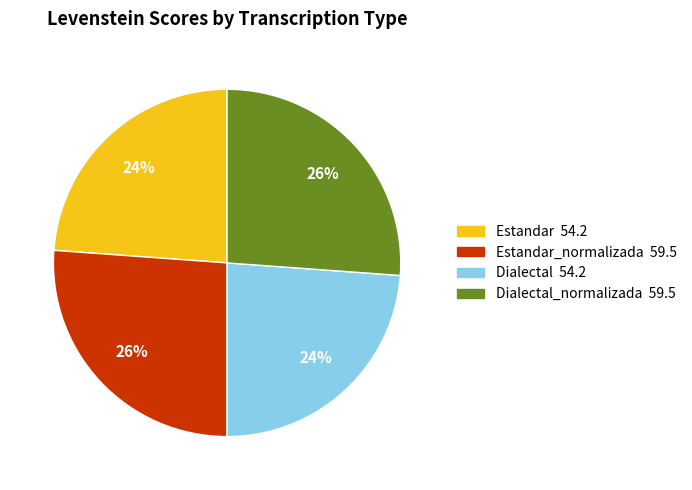

Does any single category account for the majority?

No